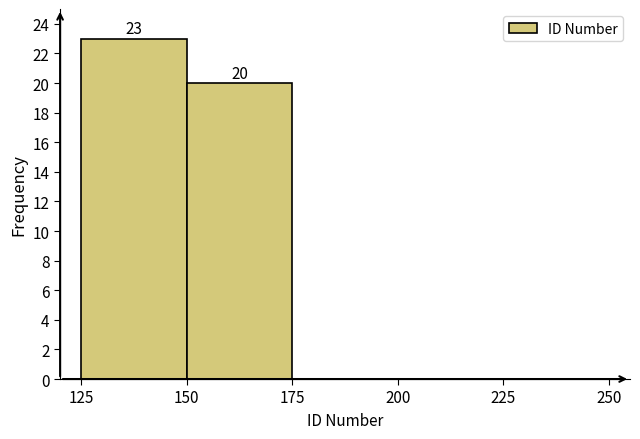

Which range on the x-axis has the tallest bar?

125 to 150